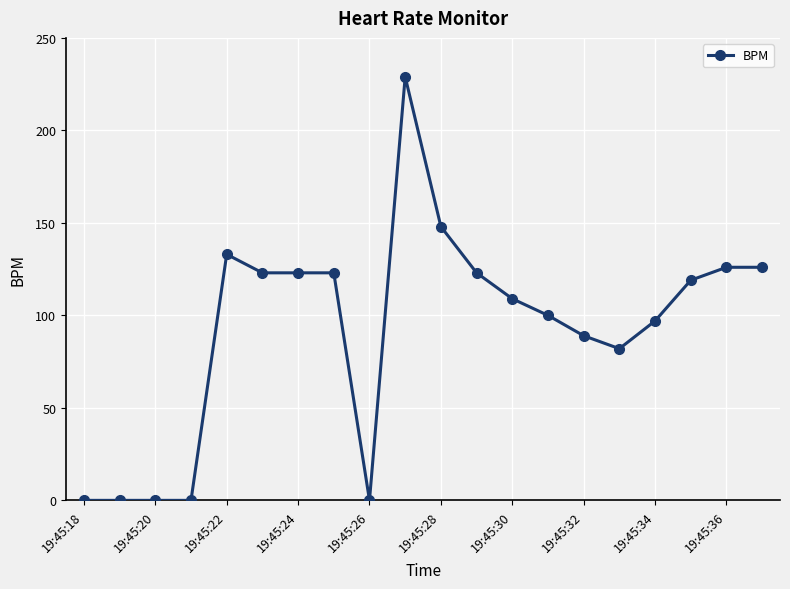

What is the value of the 6th point from the left?

123